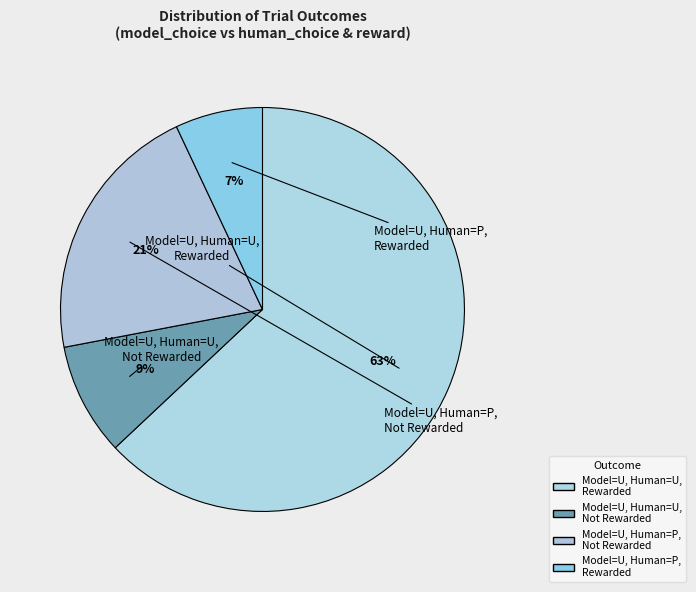

Is there a majority slice in this chart?

Yes